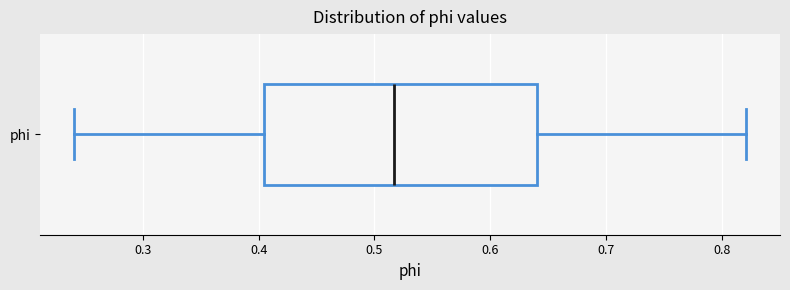

Where does the right whisker of the box for phi end on the x-axis? The values are not printed on the chart, so give them approximately, as read against the axis.

0.82